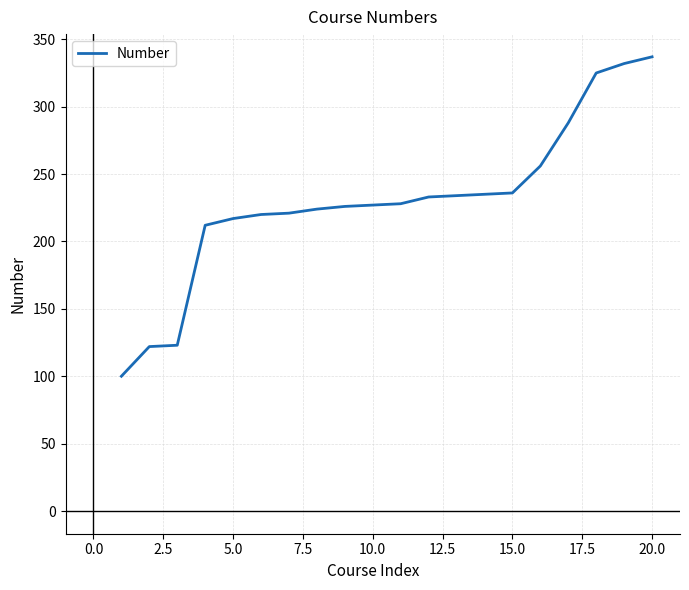

What is the greatest value displayed?

337